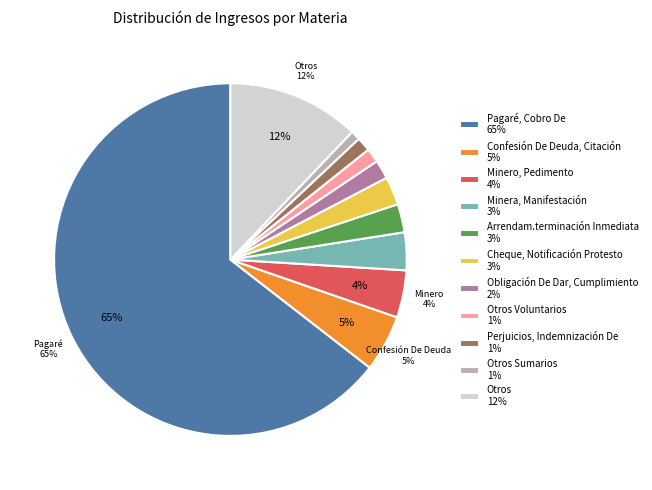

Is there a majority slice in this chart?

Yes